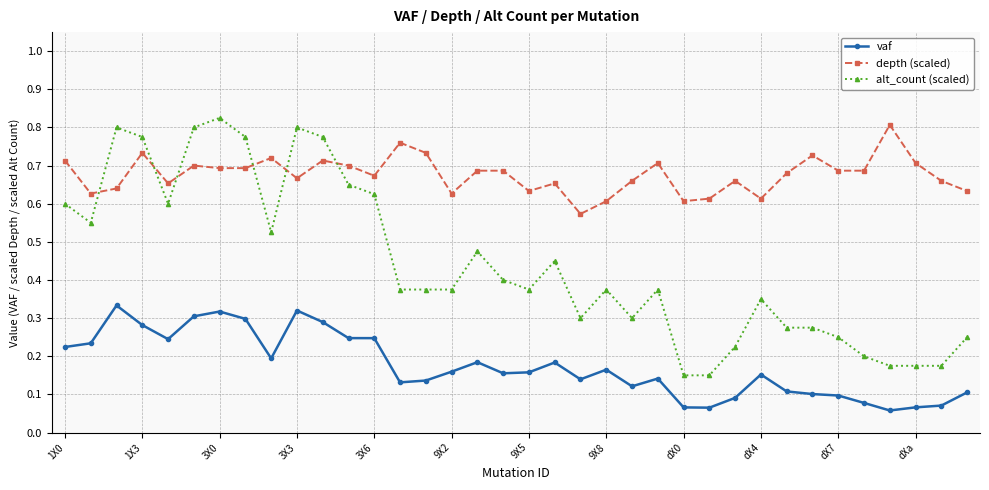

True or false: alt_count (scaled) and vaf intersect in this chart.

False